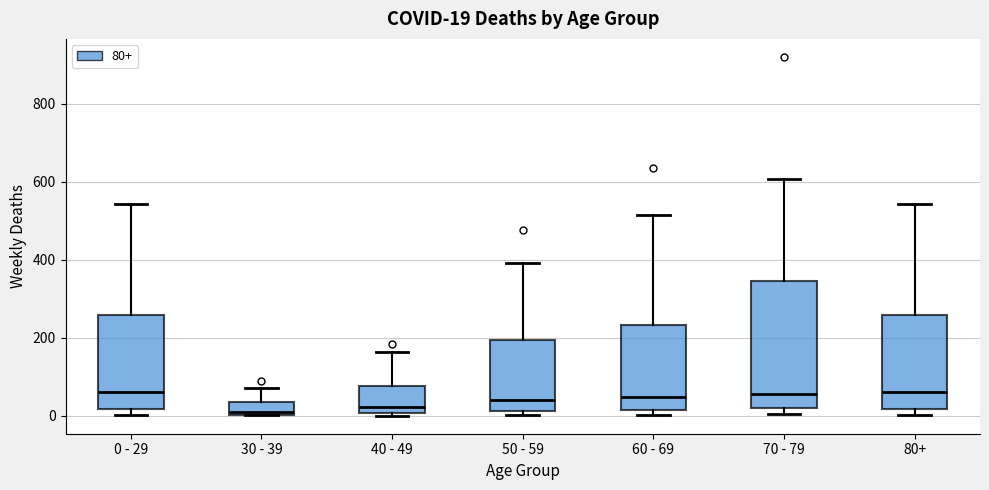

Which box is the tallest, from its lower edge to its upper edge?

70 - 79